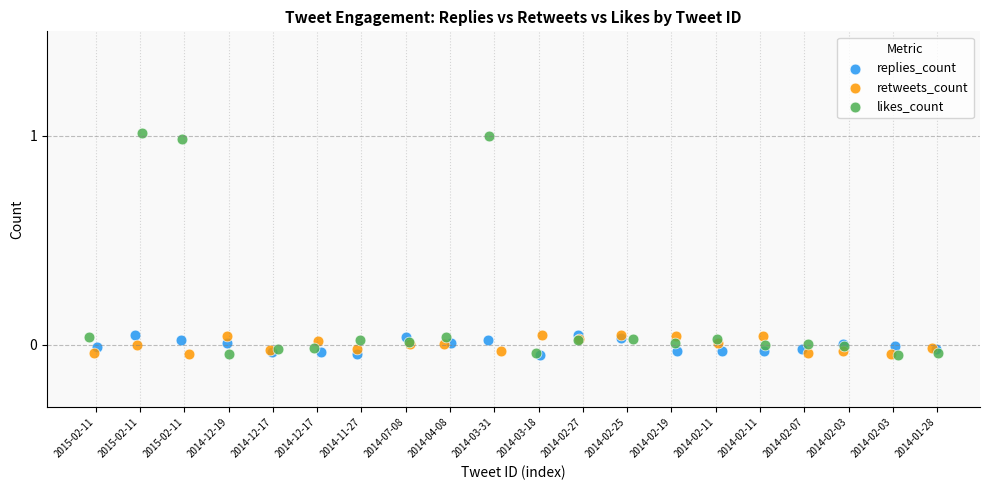

Which series reaches the maximum Y coordinate?

likes_count